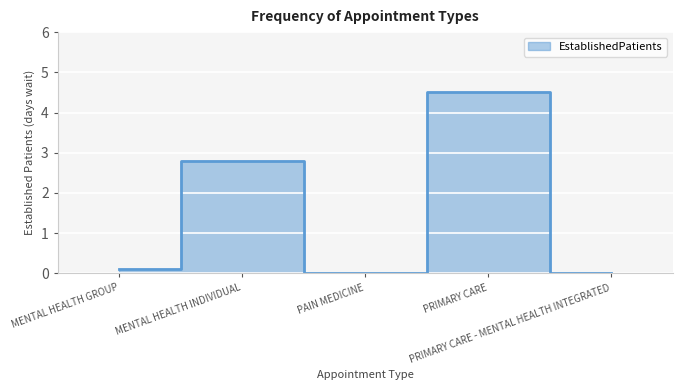

Reading right to left, extract all data points from this chart.

PRIMARY CARE - MENTAL HEALTH INTEGRATED=0.0	PRIMARY CARE=4.5	PAIN MEDICINE=0.0	MENTAL HEALTH INDIVIDUAL=2.8	MENTAL HEALTH GROUP=0.1